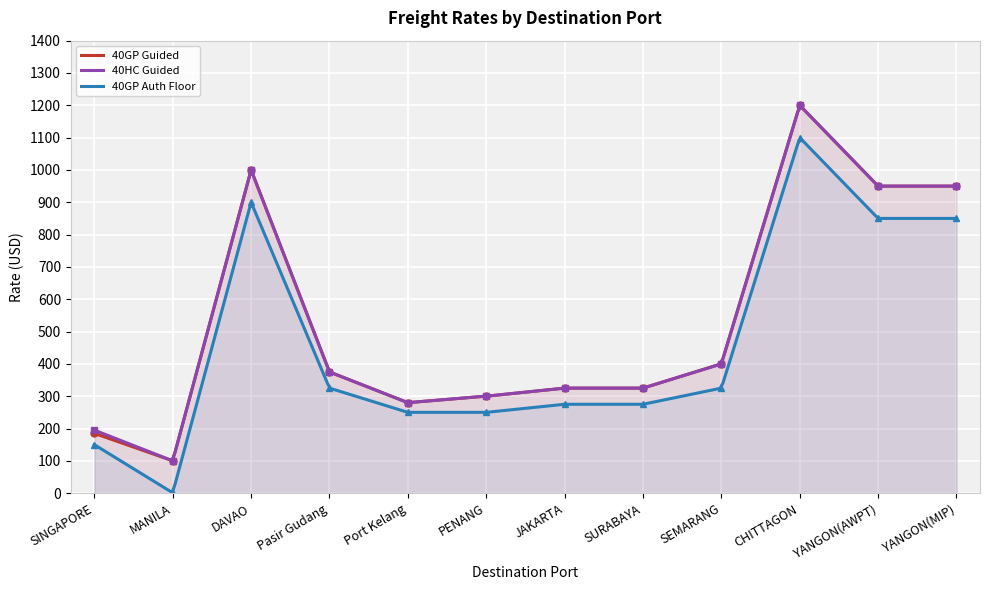

At which label is 40HC Guided closest to 650?

SEMARANG